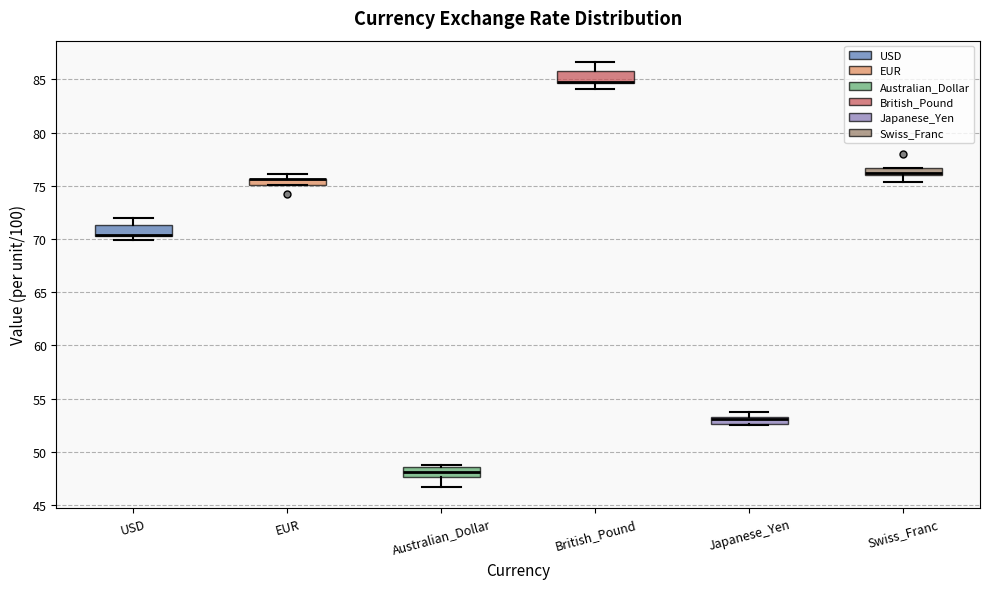

Where is the lower edge of the box for Swiss_Franc on the y-axis? The values are not printed on the chart, so give them approximately, as read against the axis.

76.0